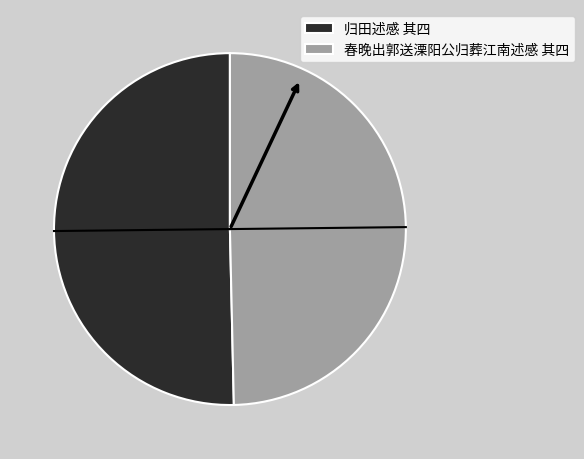

Rank the categories by value from highest to lowest.

归田述感 其四, 春晚出郭送溧阳公归葬江南述感 其四